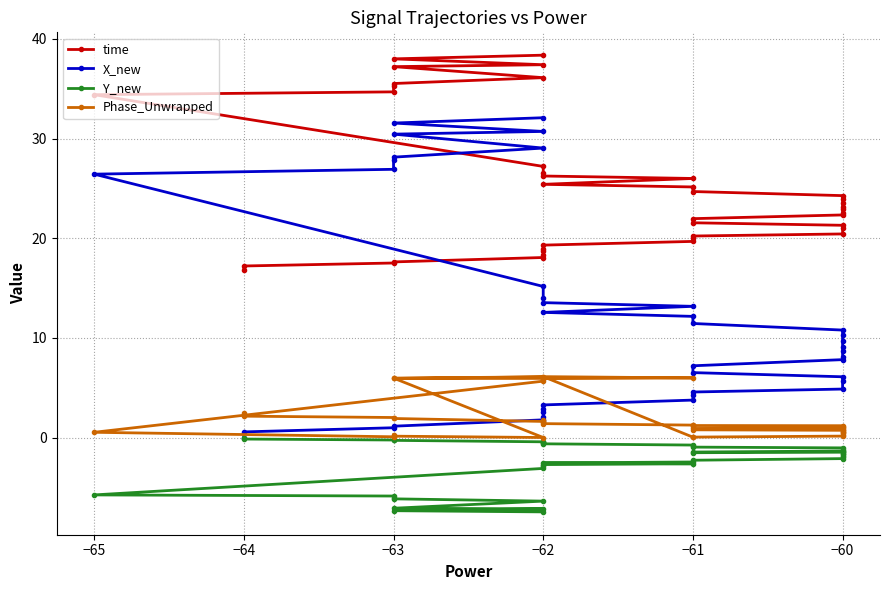

Rank the series by their maximum value, from highest to lowest.

time, X_new, Phase_Unwrapped, Y_new